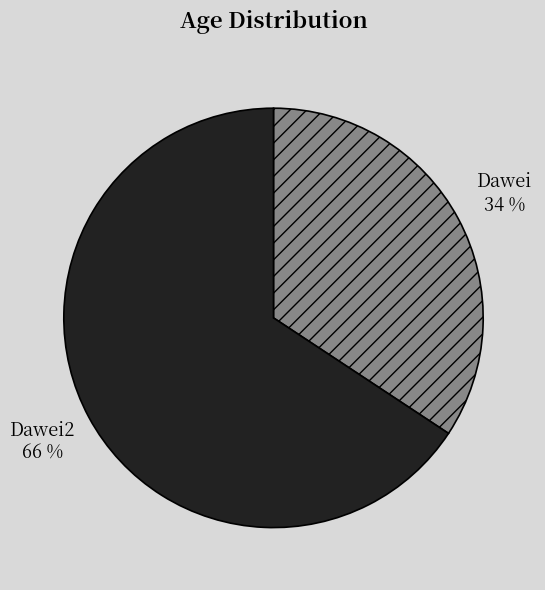

To the nearest percent, what is the average slice percentage?

50%